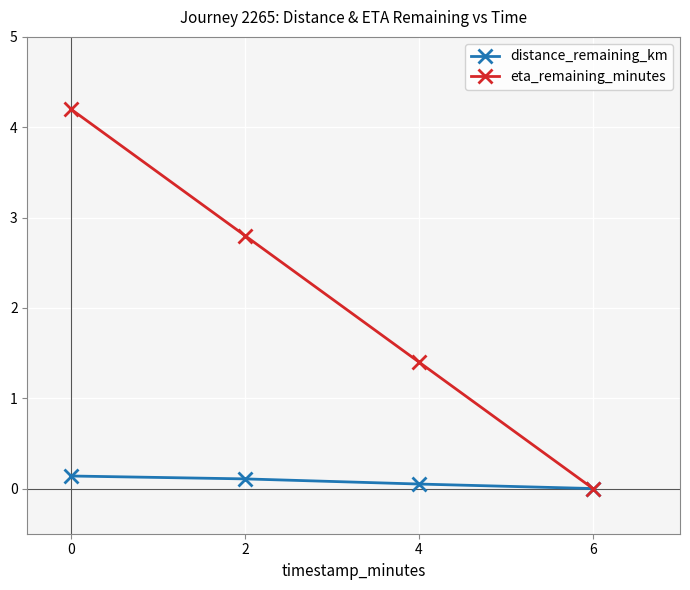

What are all the series names shown in the legend?

distance_remaining_km, eta_remaining_minutes